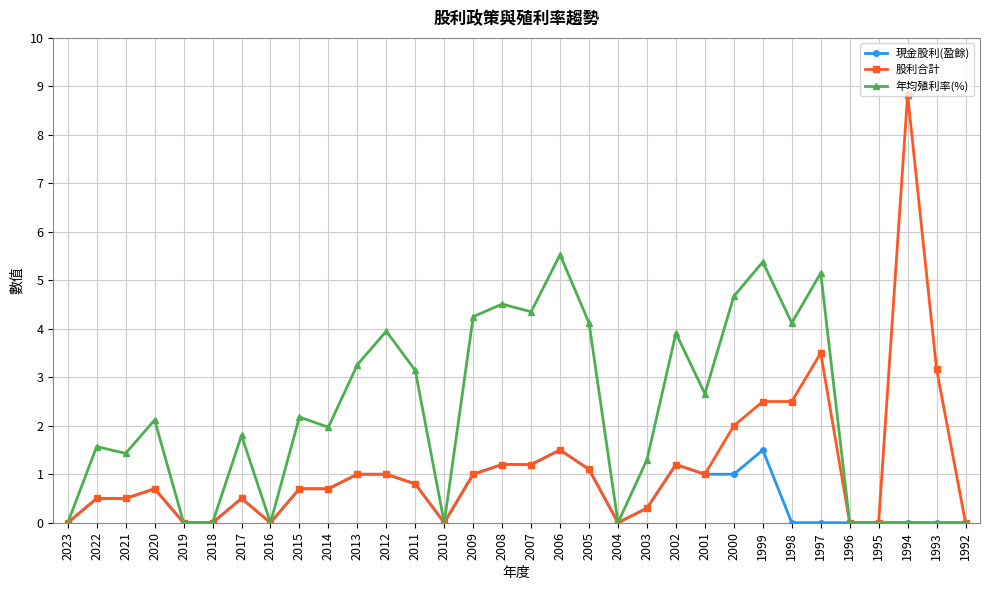

True or false: 現金股利(盈餘) has more than 1 interior local peaks.

True